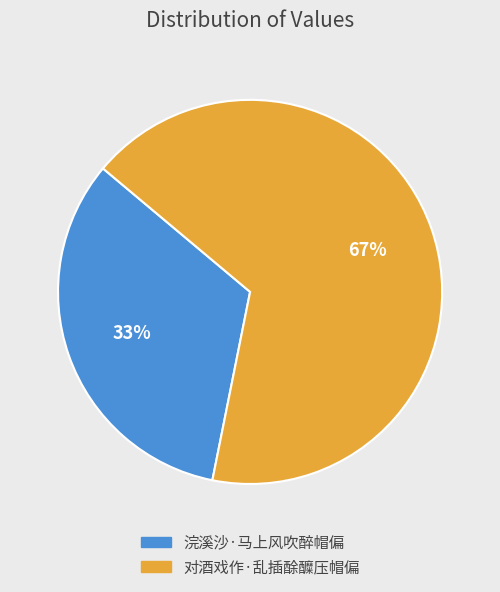

Which slice is the smallest?

浣溪沙·马上风吹醉帽偏